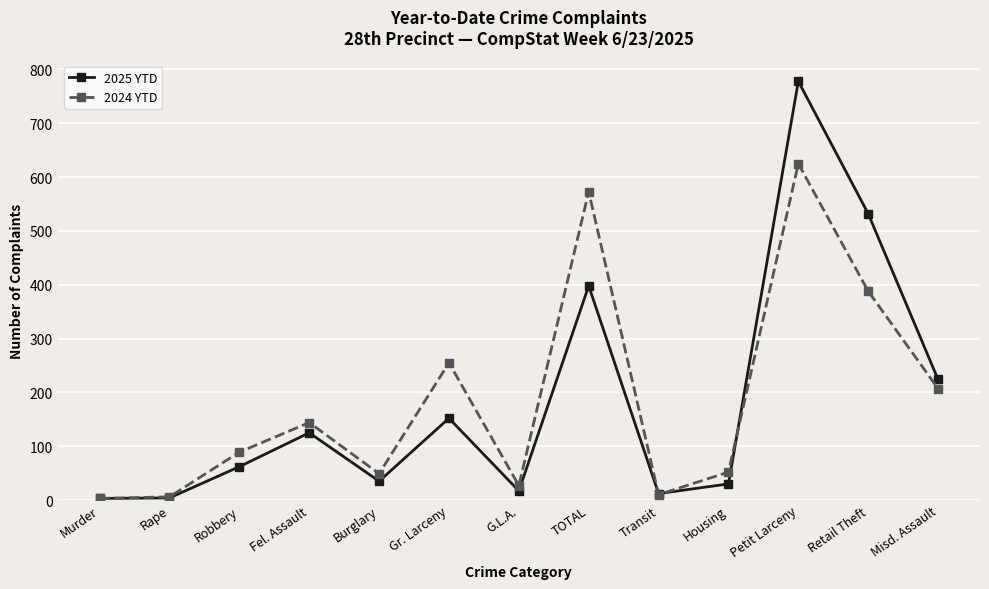

What is the difference between the 2024 YTD values at Rape and Retail Theft?

382